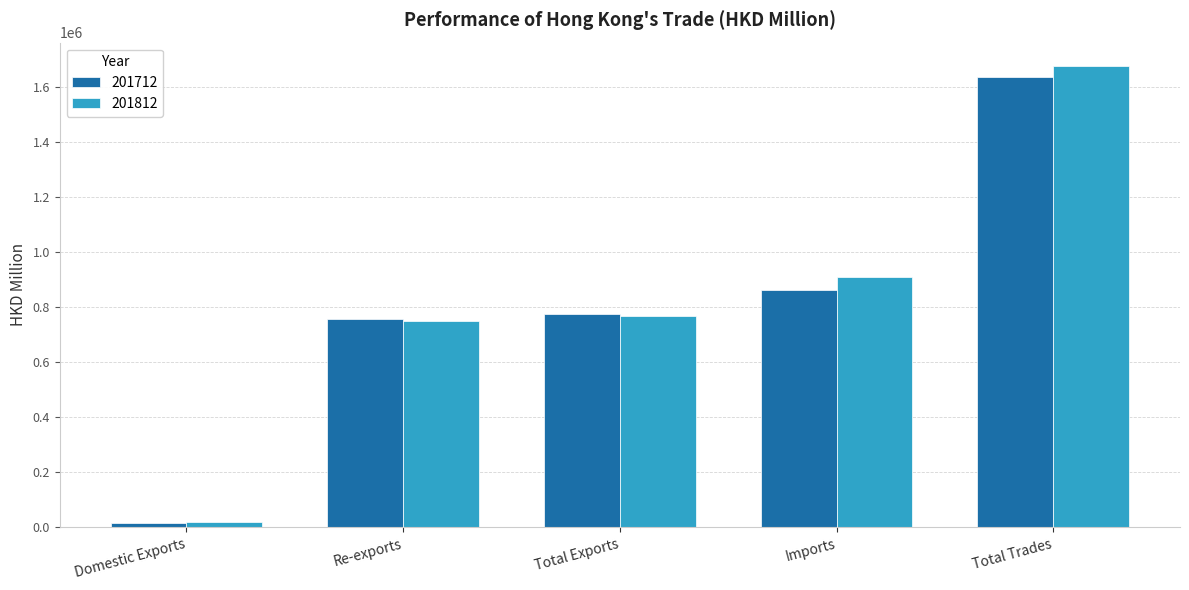

At which label does 201812 reach its minimum?

Domestic Exports